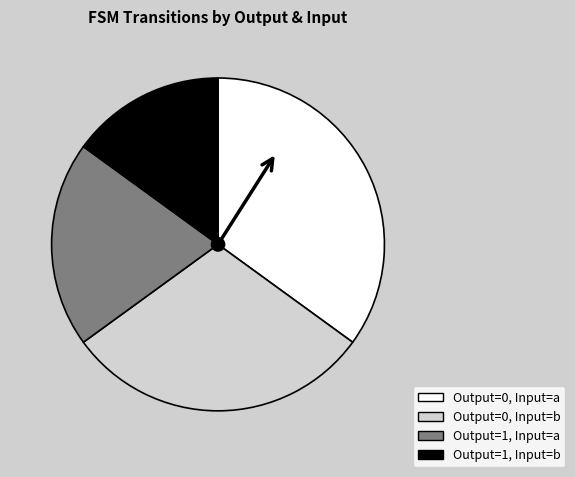

Rank the categories by value from lowest to highest.

Output=1, Input=b, Output=1, Input=a, Output=0, Input=b, Output=0, Input=a